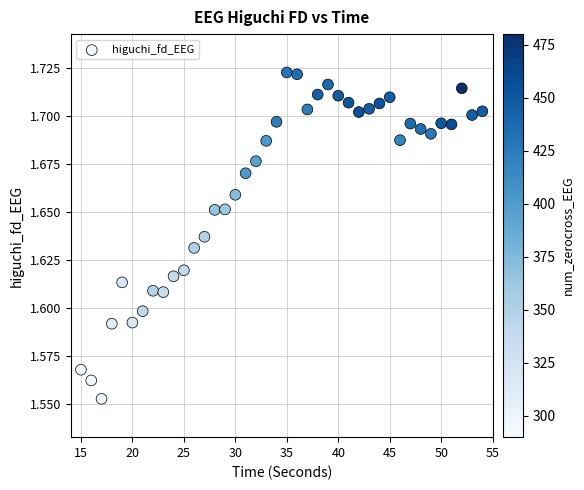

What is the range of X values (max minus min)?

39.0